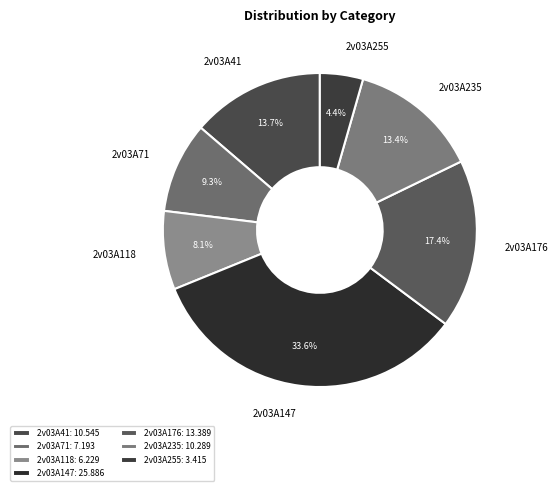

What is the largest slice in the pie chart?

2v03A147